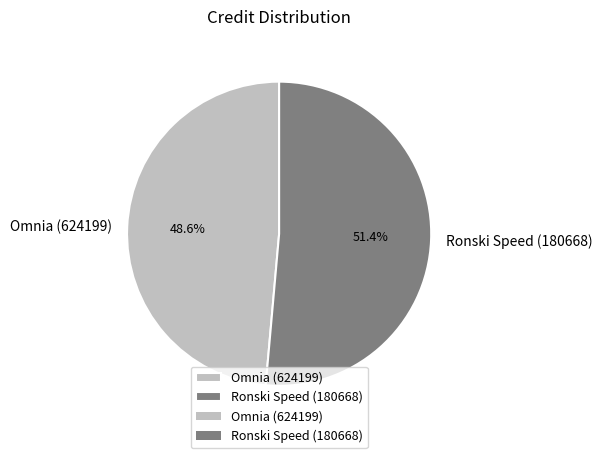

To the nearest percent, what is the difference between the largest and smallest slice percentages?

3%